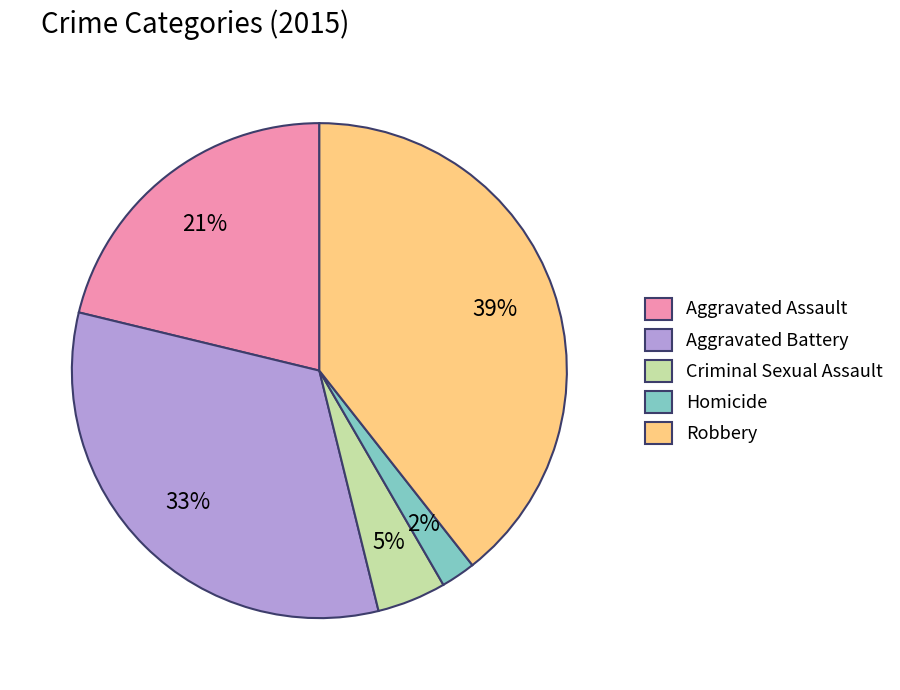

True or false: Aggravated Assault accounts for 21% of the total.

True